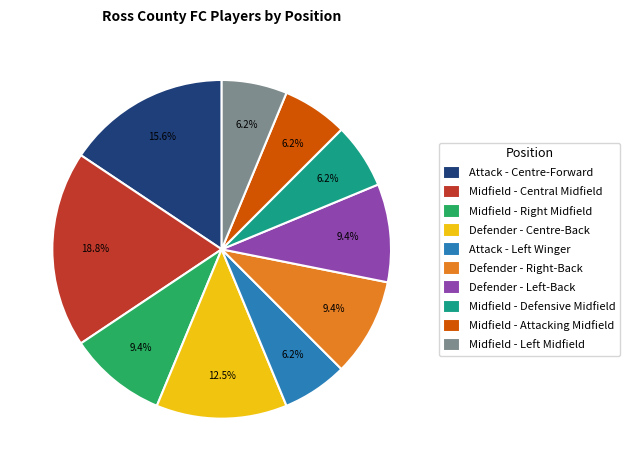

What is the ratio of the value at Defender - Centre-Back to the value at Attack - Centre-Forward?

0.8